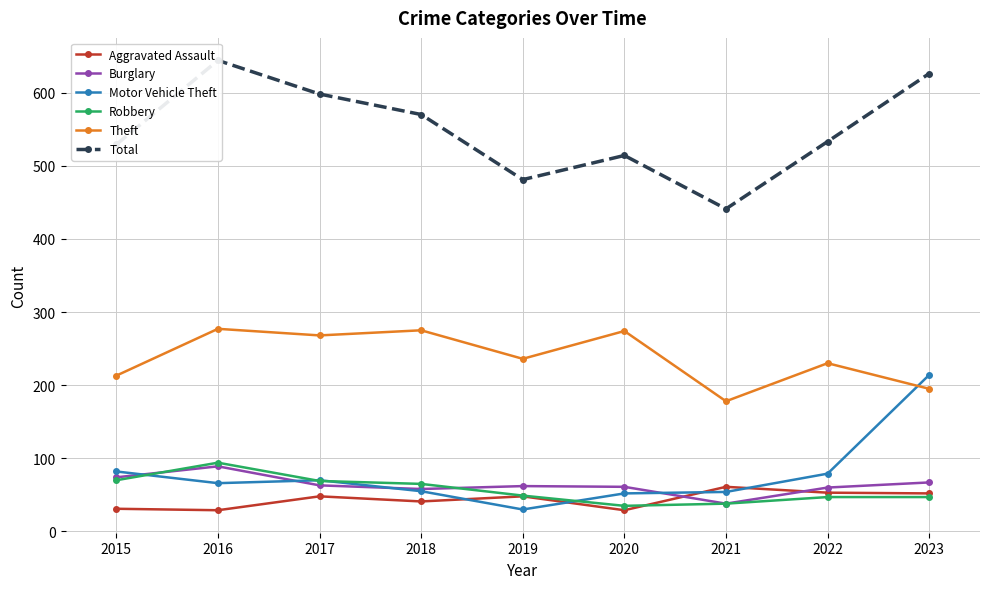

Which has a higher value, 2021 or 2016?

2021